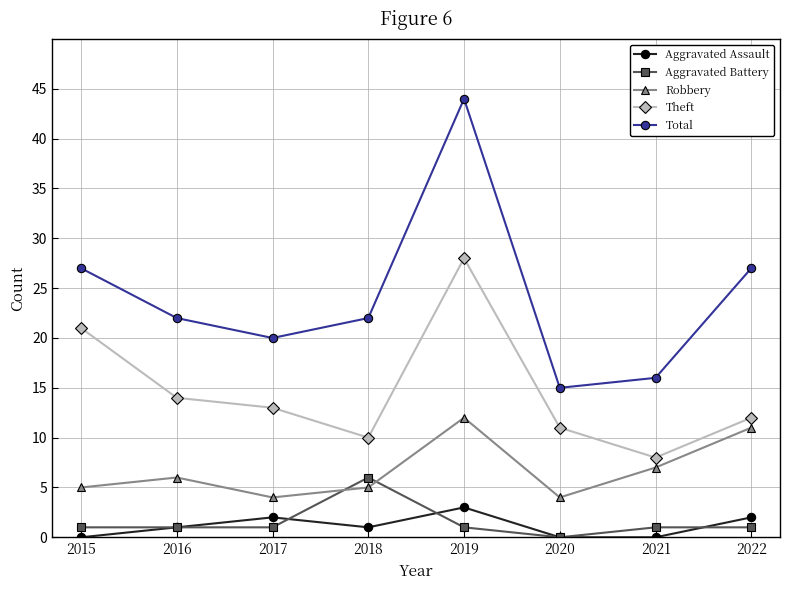

How many lines are shown in the chart?

5